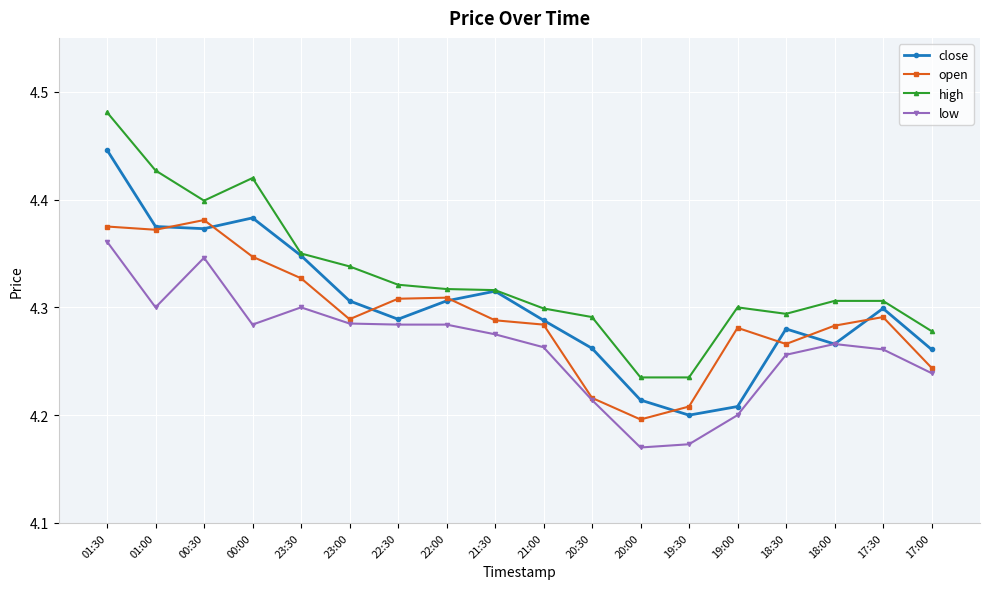

Rank the series by their maximum value, from highest to lowest.

high, close, open, low